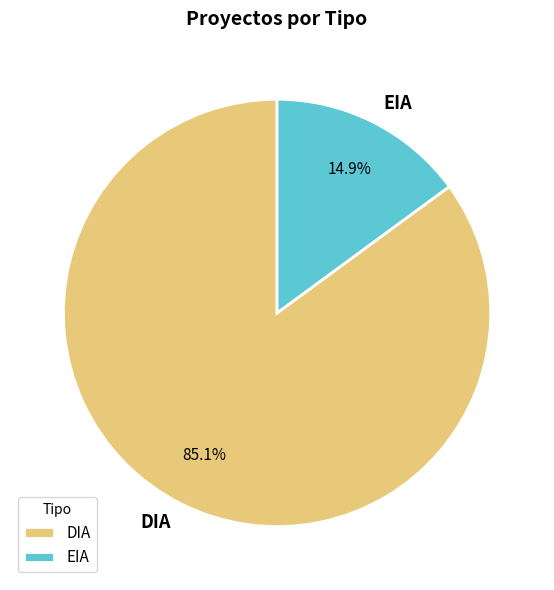

To the nearest percent, what is the difference between the largest and smallest slice percentages?

70%